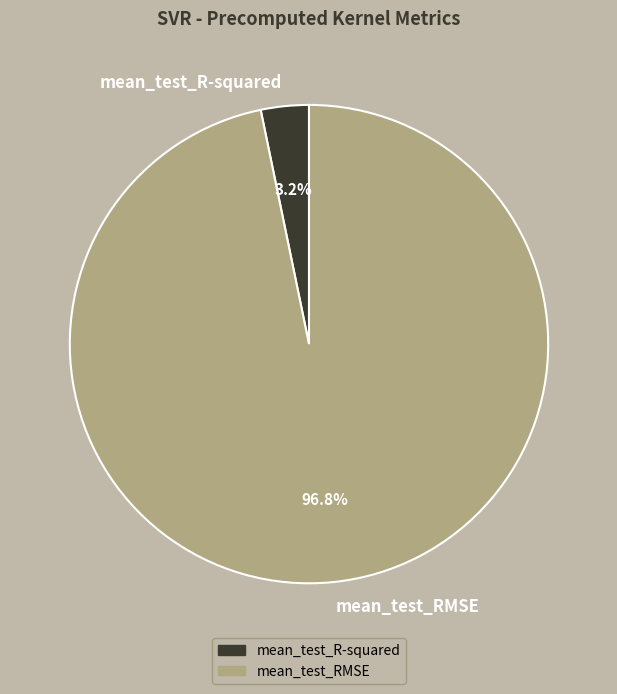

Which slice represents more than half of the pie?

mean_test_RMSE